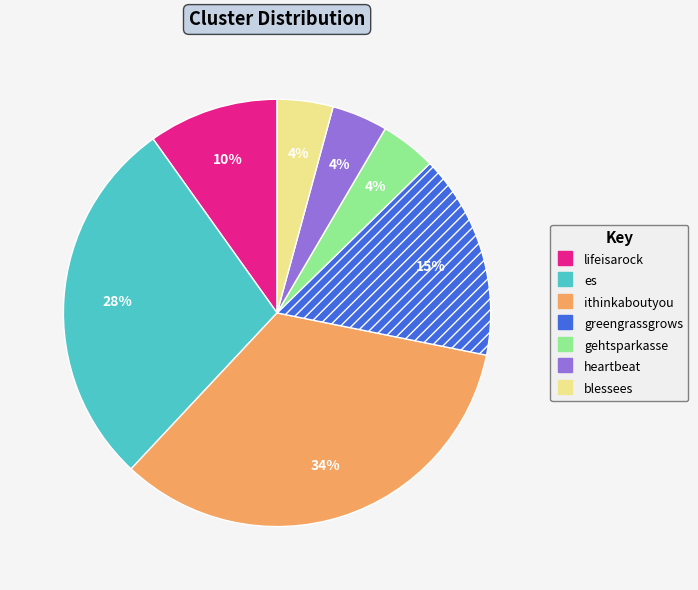

Is the sum of gehtsparkasse and blessees greater than half?

No